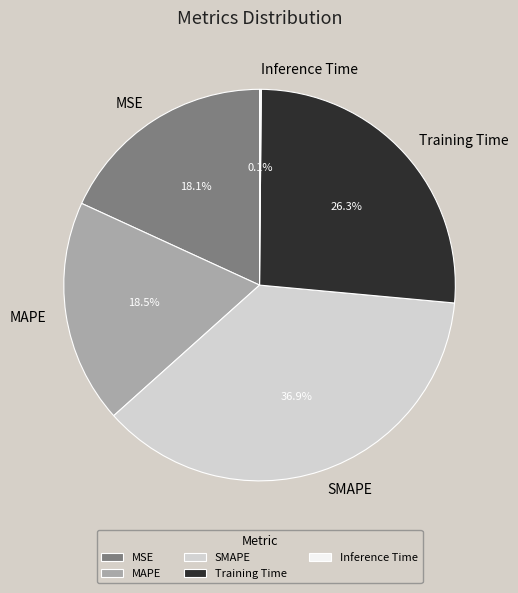

What portion of the pie excludes SMAPE?

63.1%